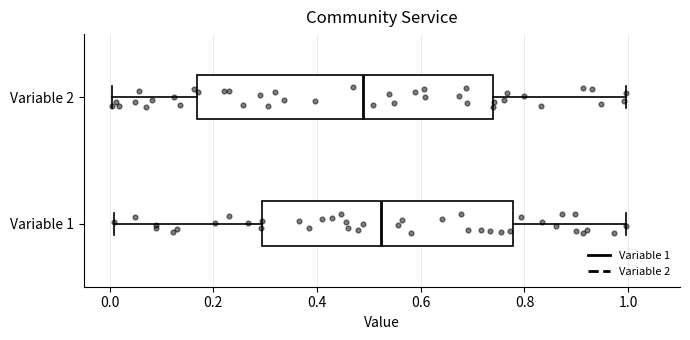

Reading bottom to top, read every box against the x-axis: the position of its median line, the range the box covers, and the ends of its whiskers. The values are not printed on the chart, so give them approximately, as read against the axis.

Variable 1: median 0.52, box 0.30 to 0.78, whiskers 0.00 to 1.00
Variable 2: median 0.48, box 0.16 to 0.74, whiskers 0.00 to 1.00